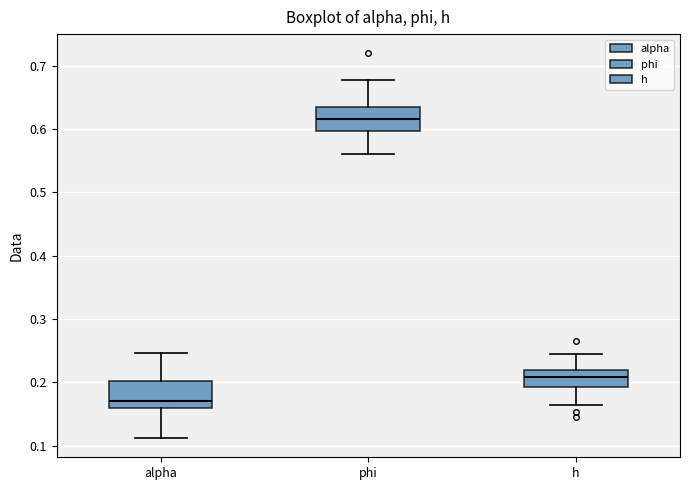

Which box has the highest median line?

phi